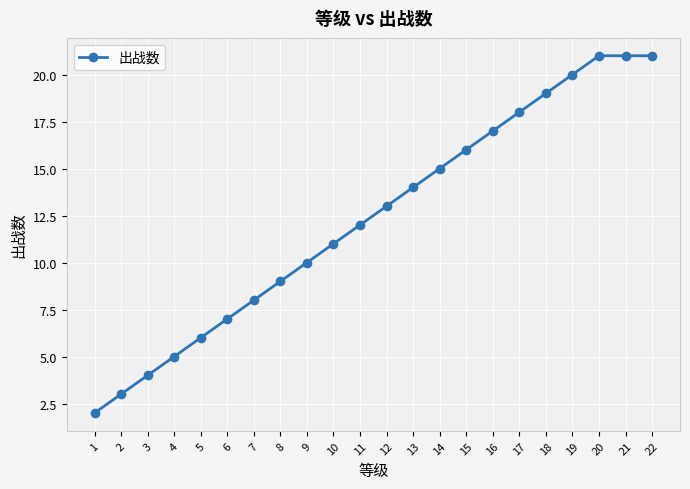

At which label is the value closest to 11?

10